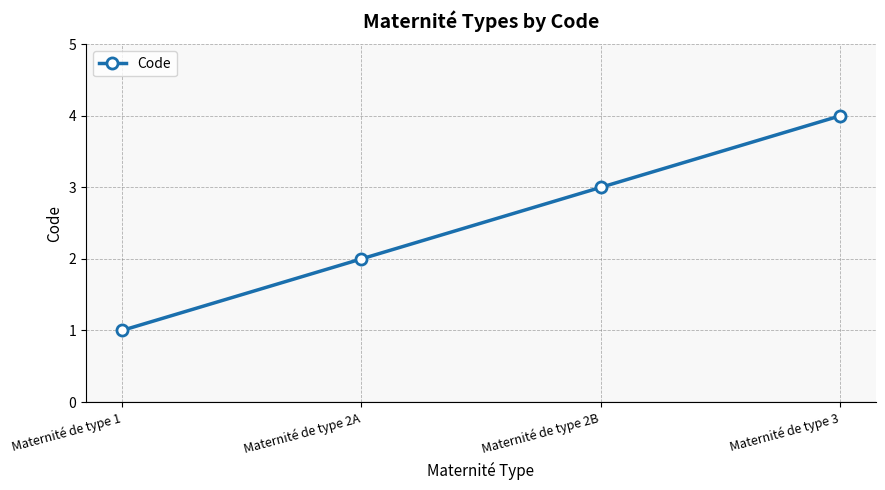

Which has a higher value, Maternité de type 1 or Maternité de type 3?

Maternité de type 3